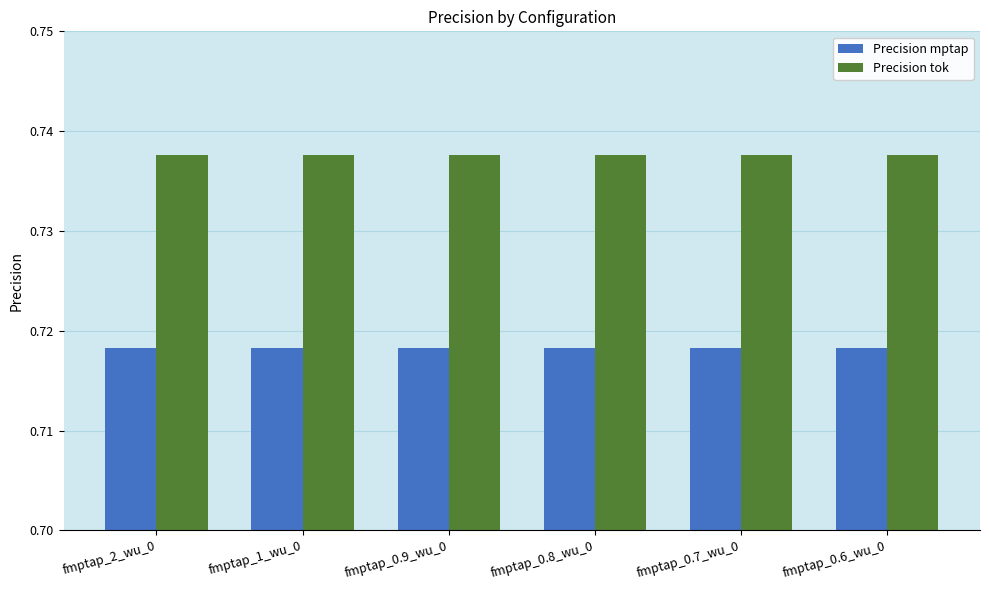

What is the sum of all Precision mptap values?

4.3